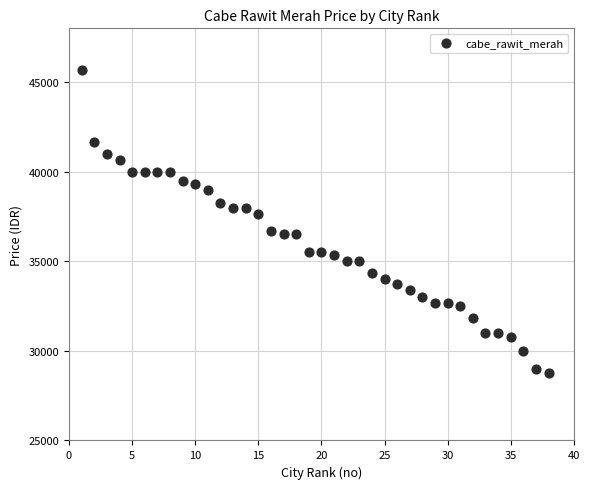

What is the range of Y values (max minus min)?

16916